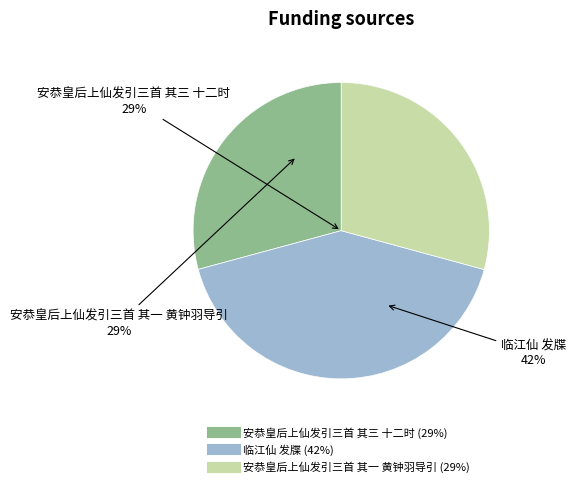

Approximately how many times larger is the value at 安恭皇后上仙发引三首 其三 十二时 compared to 临江仙 发牒?

0.7